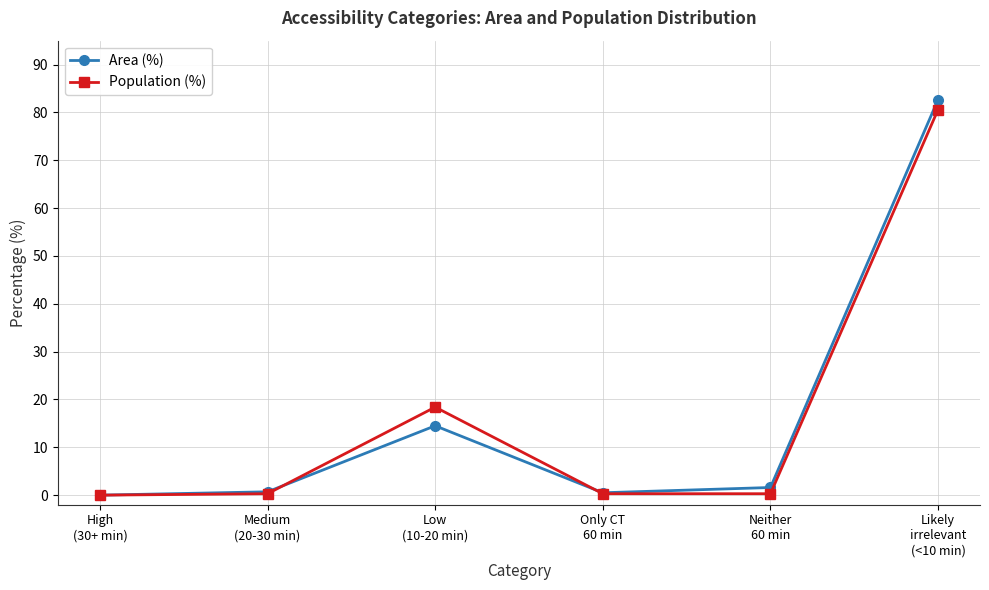

What is the label of the 6th point from the left?

Likely
irrelevant
(<10 min)